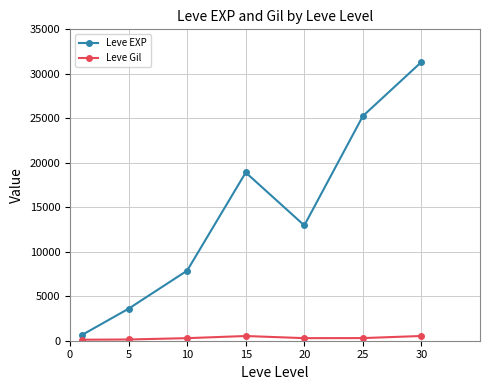

True or false: Leve Gil and Leve EXP cross at least once.

False